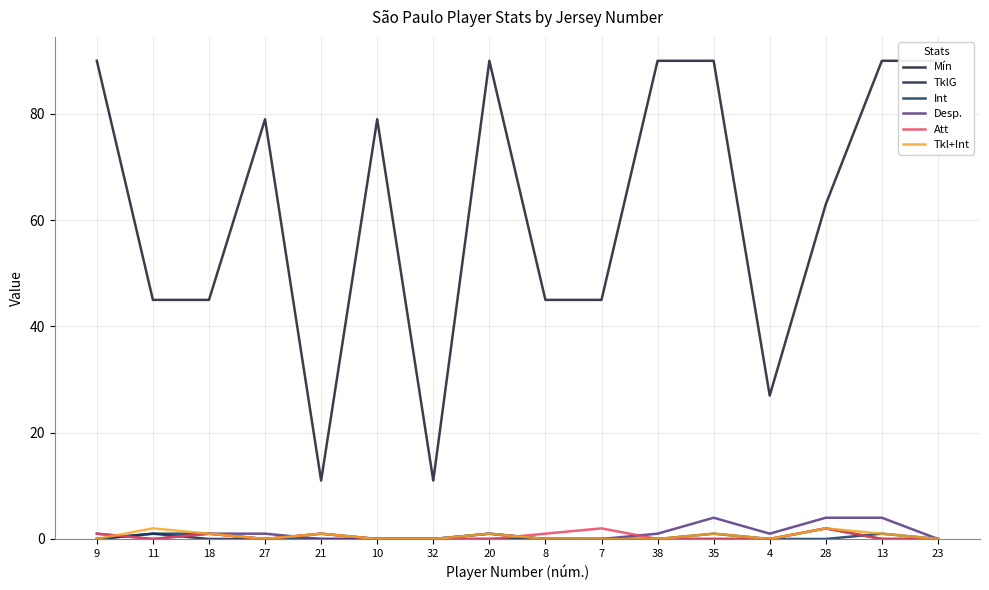

What is the label of the 7th point from the left?

32